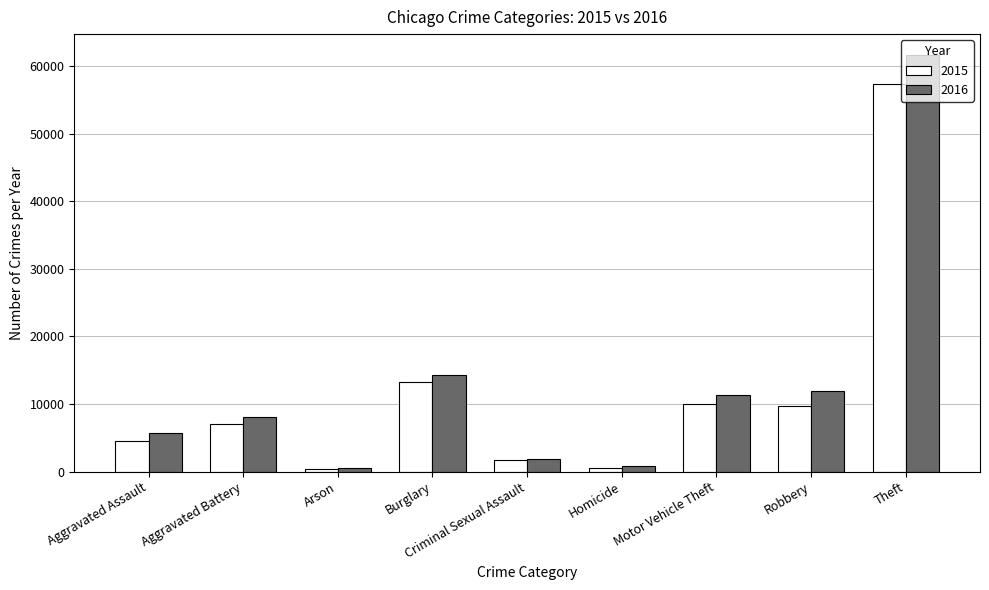

Which label corresponds to the largest value in the chart?

Theft